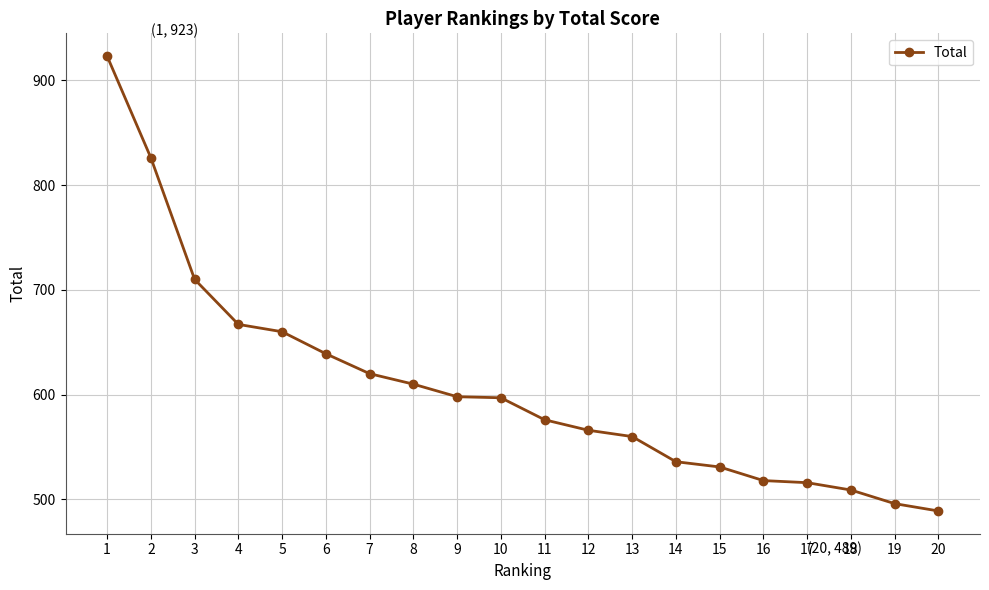

The chart shows a value of 597 at 10. True or false?

True